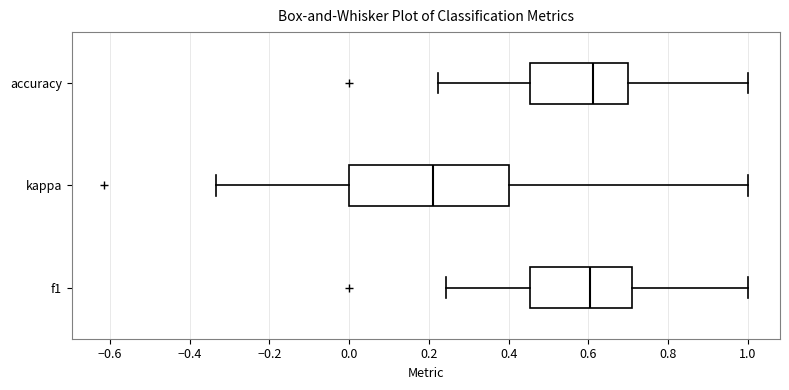

Comparing the boxes themselves (not the whiskers), which one is the widest?

kappa